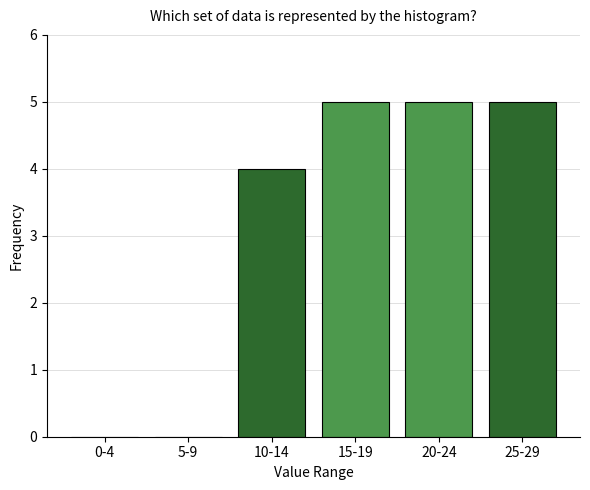

Reading left to right, list all the values displayed in this chart.

0-4=0	5-9=0	10-14=4	15-19=5	20-24=5	25-29=5